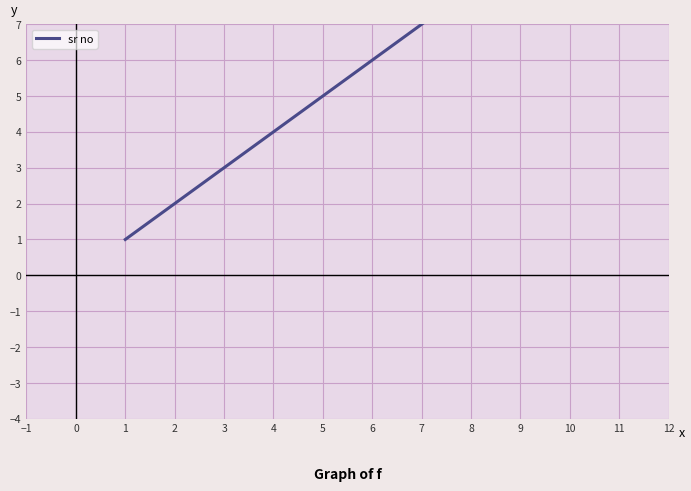

What is the difference between the values at 7 and 8?

1